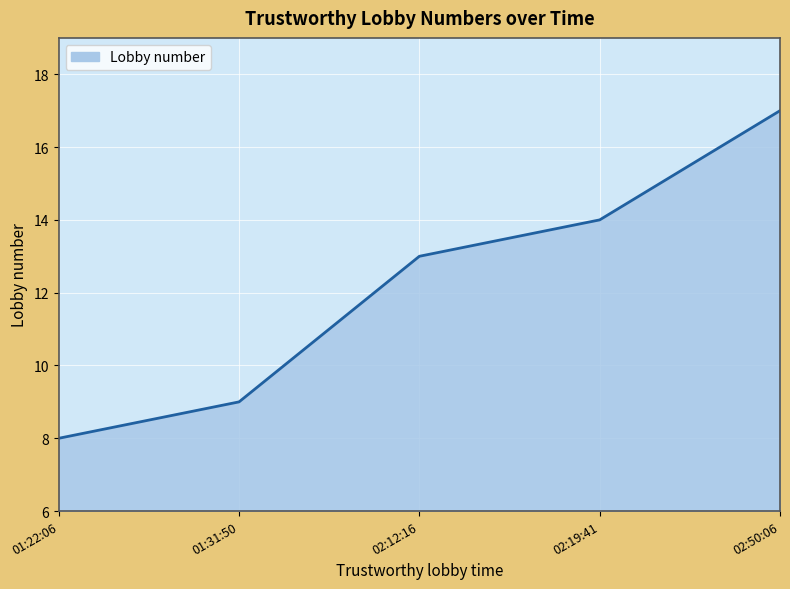

What position from the right is 02:12:16?

3